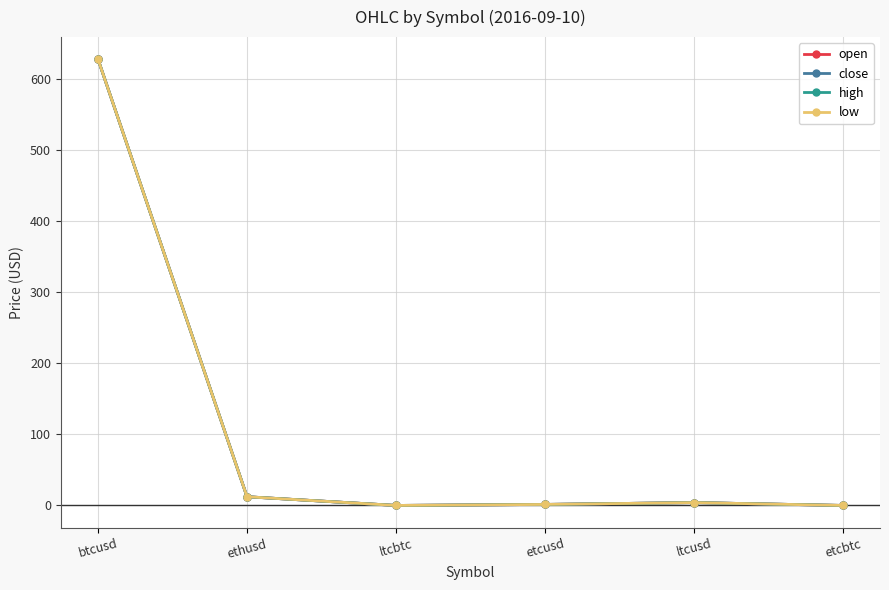

Is this an area chart (filled region under the line)?

No